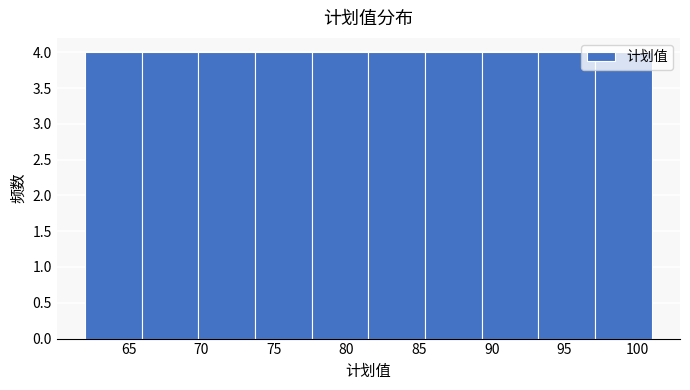

Reading left to right, transcribe this chart: for each bar, give the range it covers on the x-axis and its height. Neither the bar edges nor the heights are printed on the chart, so give them approximately, as read against the axes.

62.0 to 65.9: 4
65.9 to 69.8: 4
69.8 to 73.7: 4
73.7 to 77.6: 4
77.6 to 81.5: 4
81.5 to 85.4: 4
85.4 to 89.3: 4
89.3 to 93.2: 4
93.2 to 97.1: 4
97.1 to 101.0: 4